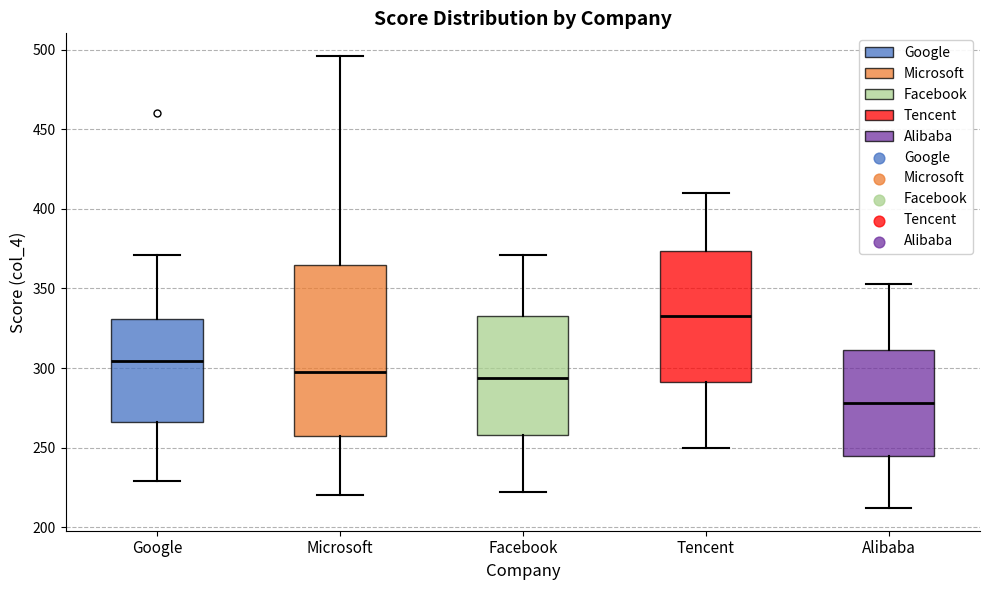

Where does the median line of the box for Facebook sit on the y-axis? The values are not printed on the chart, so give them approximately, as read against the axis.

295